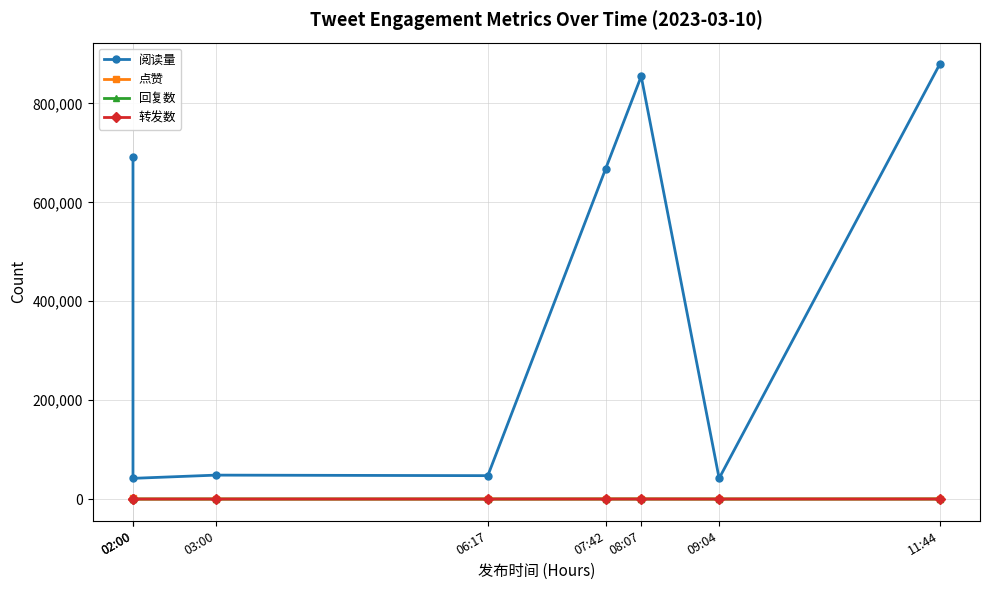

Is the value of 点赞 at 11:44 greater than the value of 回复数 at 02:00?

Yes